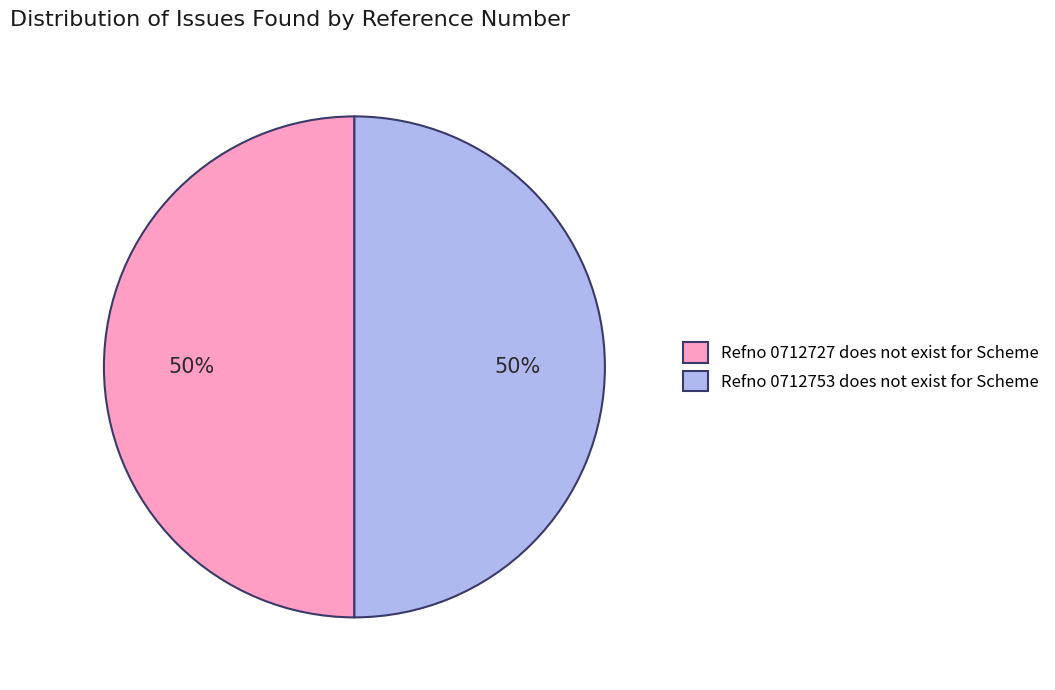

What is the ratio of the value at Refno 0712727 does not exist for Scheme to the value at Refno 0712753 does not exist for Scheme?

1.0